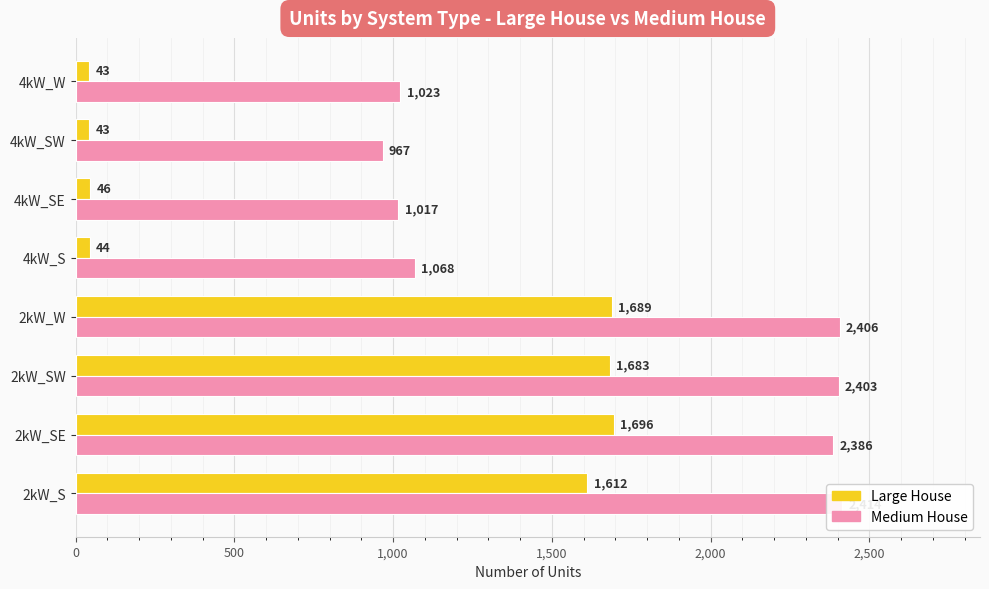

How many bars are there in each group?

2